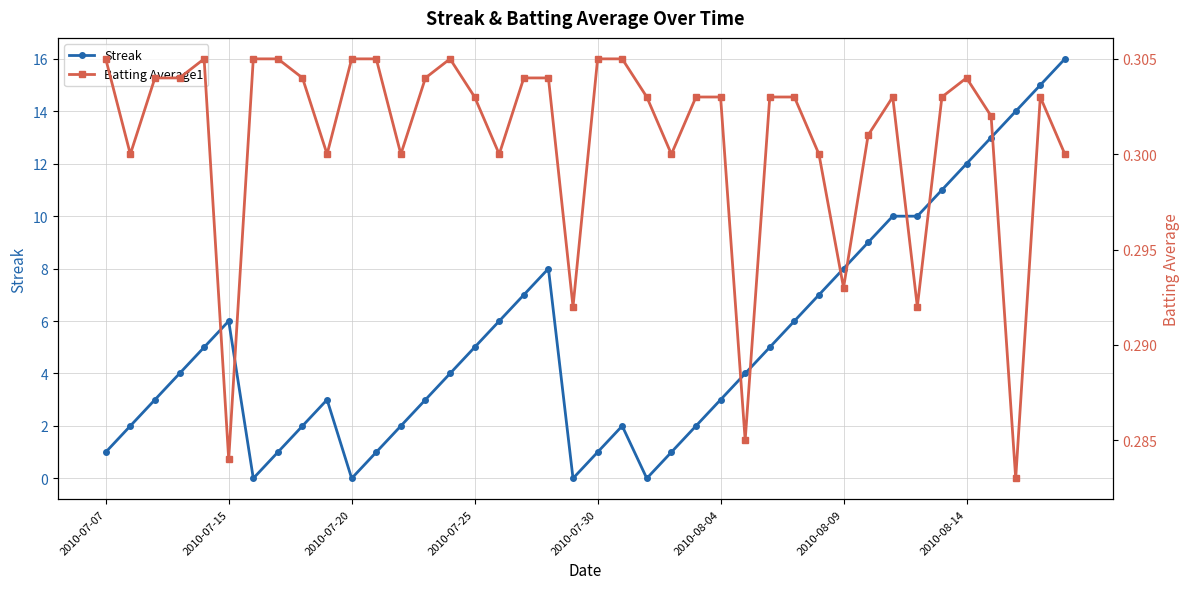

The value of Batting Average1 at 11 is 0.3. True or false?

True